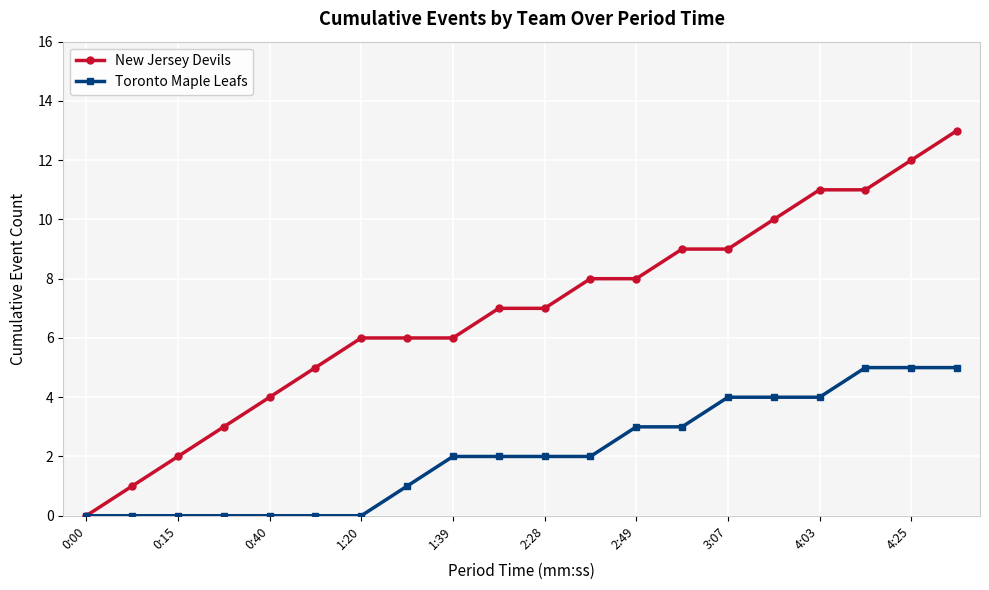

Count the number of data series in this chart.

2